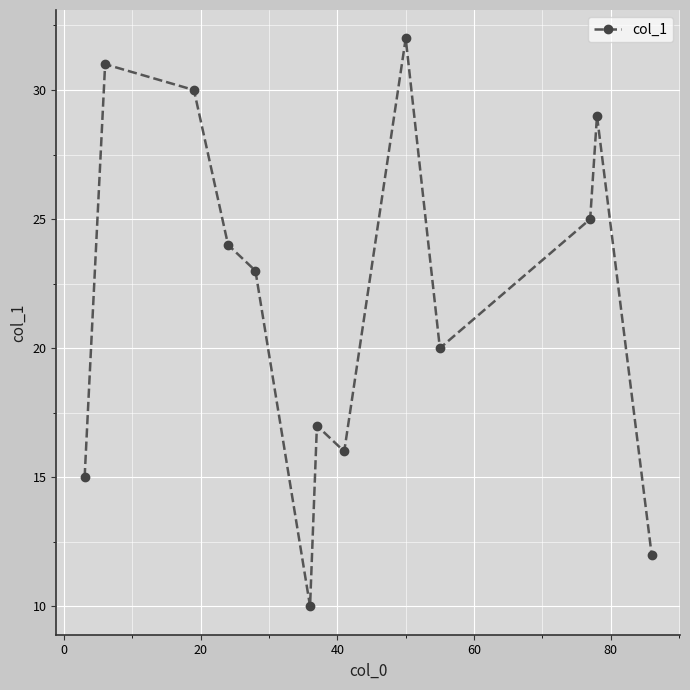

What is the sum of all values?

284